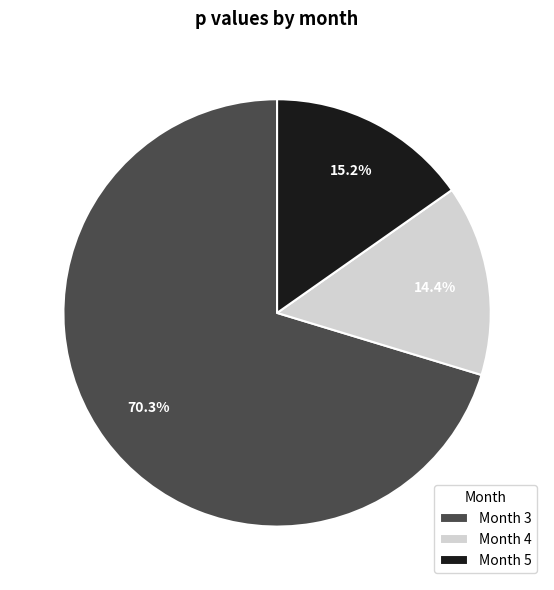

How many segments does this pie chart have?

3